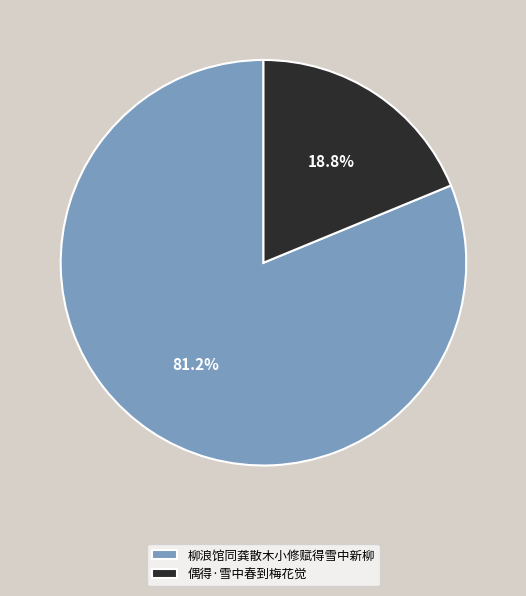

Does 偶得·雪中春到梅花觉 account for over 50% of the chart?

No